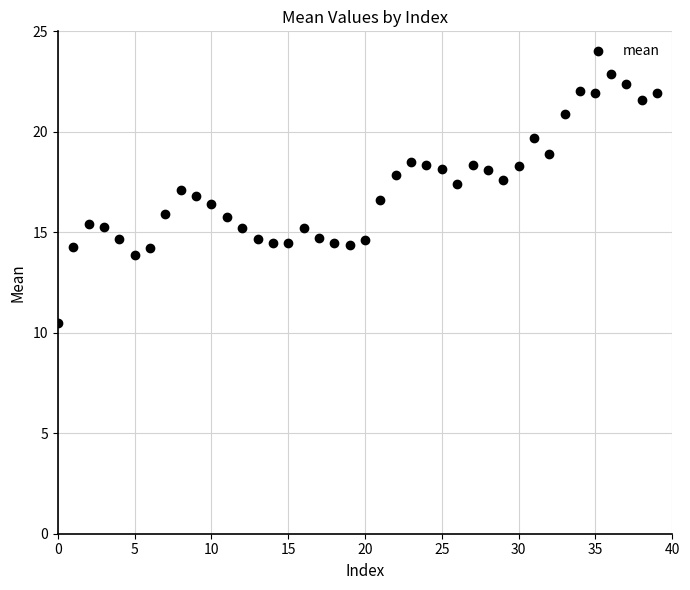

What is the range of Y values (max minus min)?

12.4